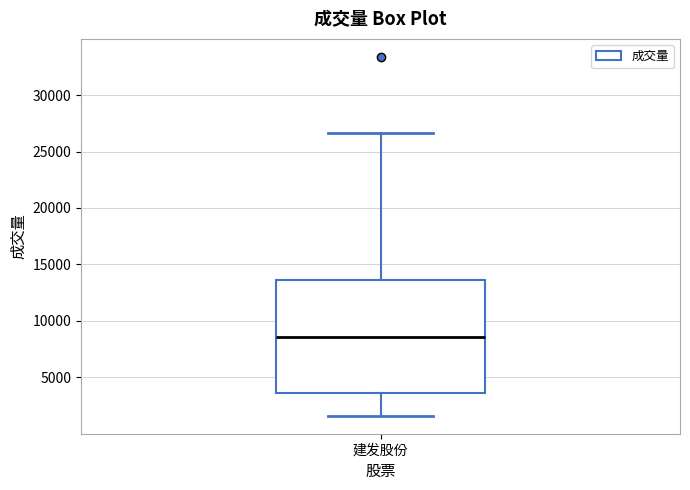

Read this box plot against the y-axis: the position of the median line, the range covered by the box, and the ends of both whiskers. The values are not printed on the chart, so give them approximately, as read against the axis.

median 8500, box 3500 to 13500, whiskers 1500 to 26500